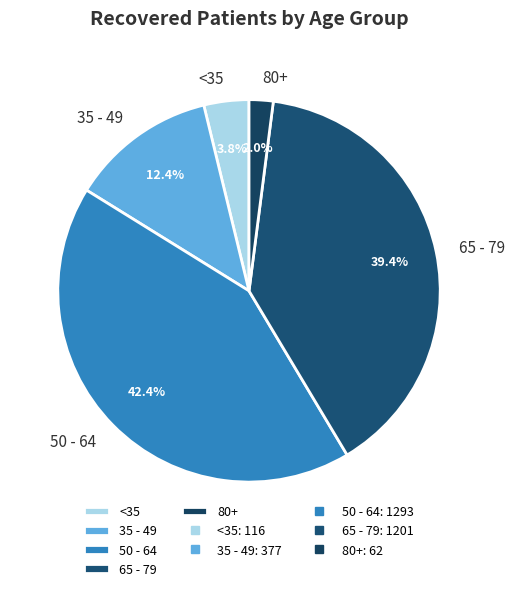

Count the number of slices in the pie.

5